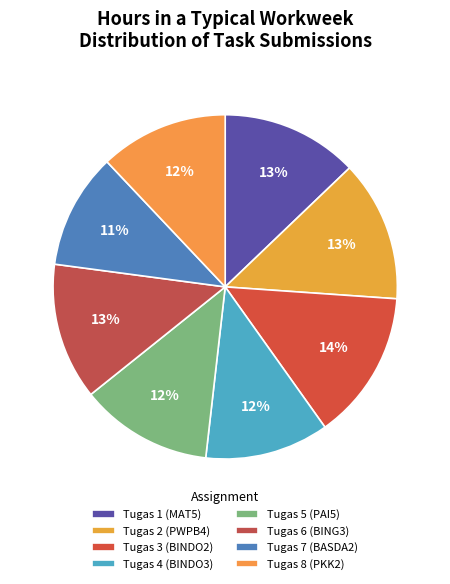

What percentage is the Tugas 8 (PKK2) slice, to the nearest percent?

12%